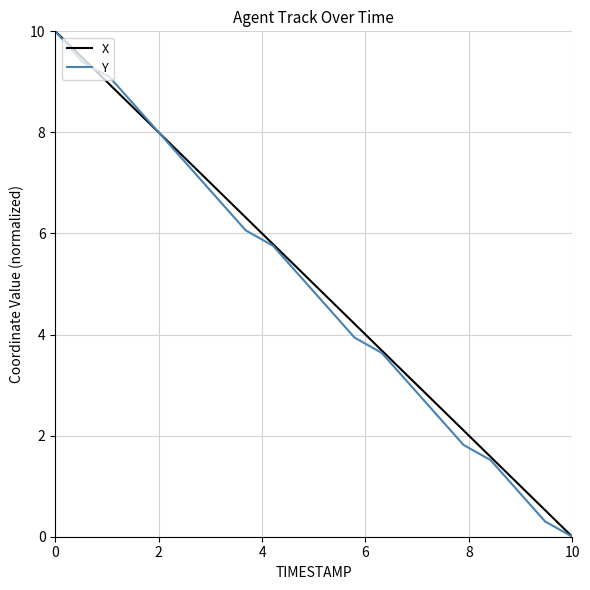

What is the highest value of the X series?

10.0